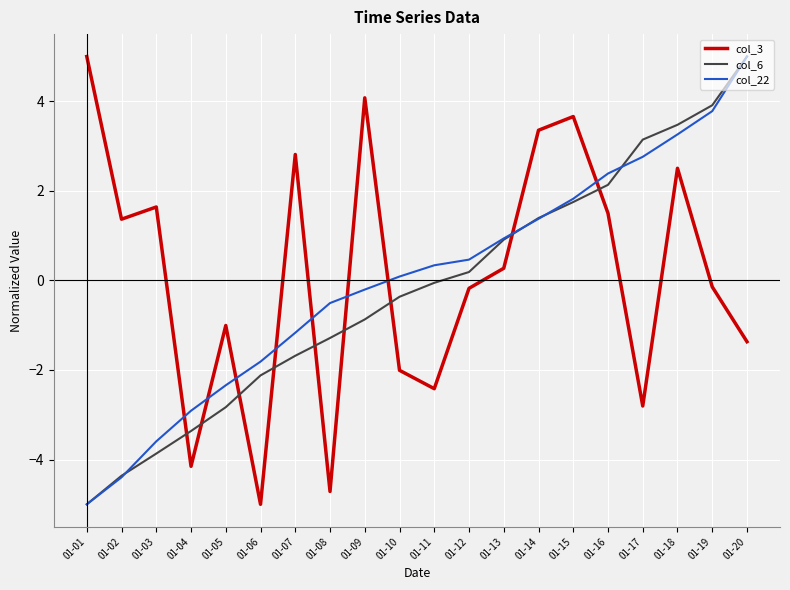

Which series changed the most between 01-04 and 01-05?

col_3